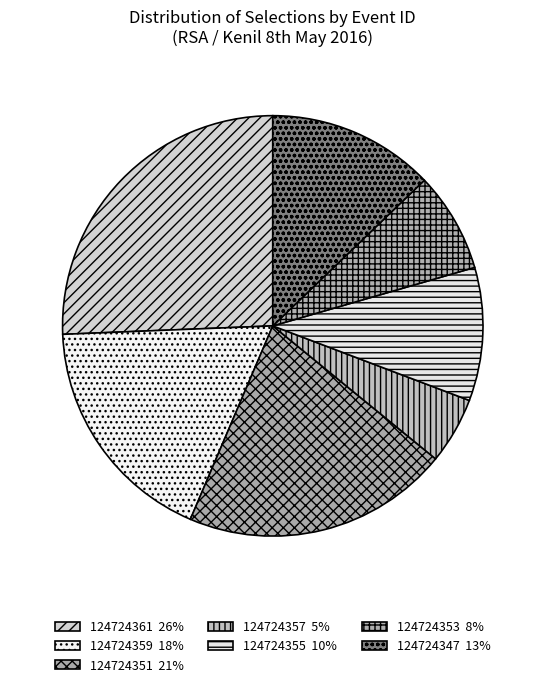

How many slices are in this pie chart?

7